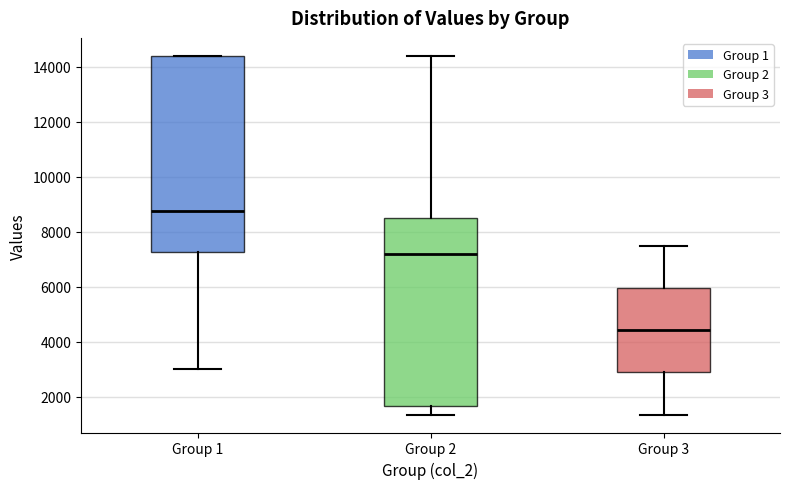

Comparing the boxes themselves (not the whiskers), which one is the tallest?

Group 1